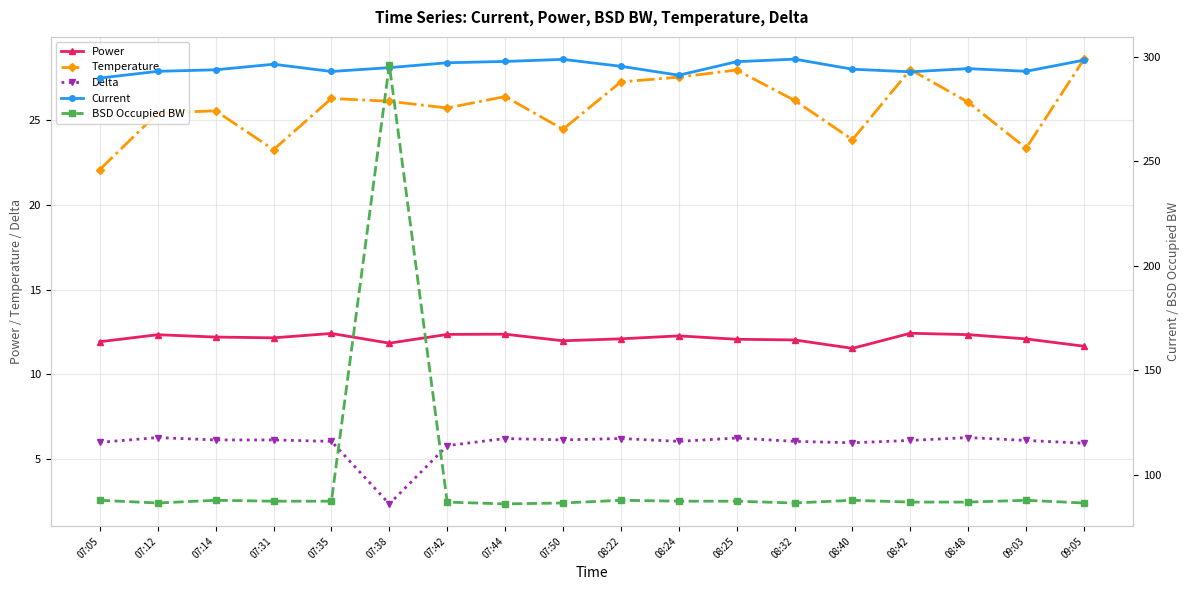

Which category has the lowest value across all series?

07:38